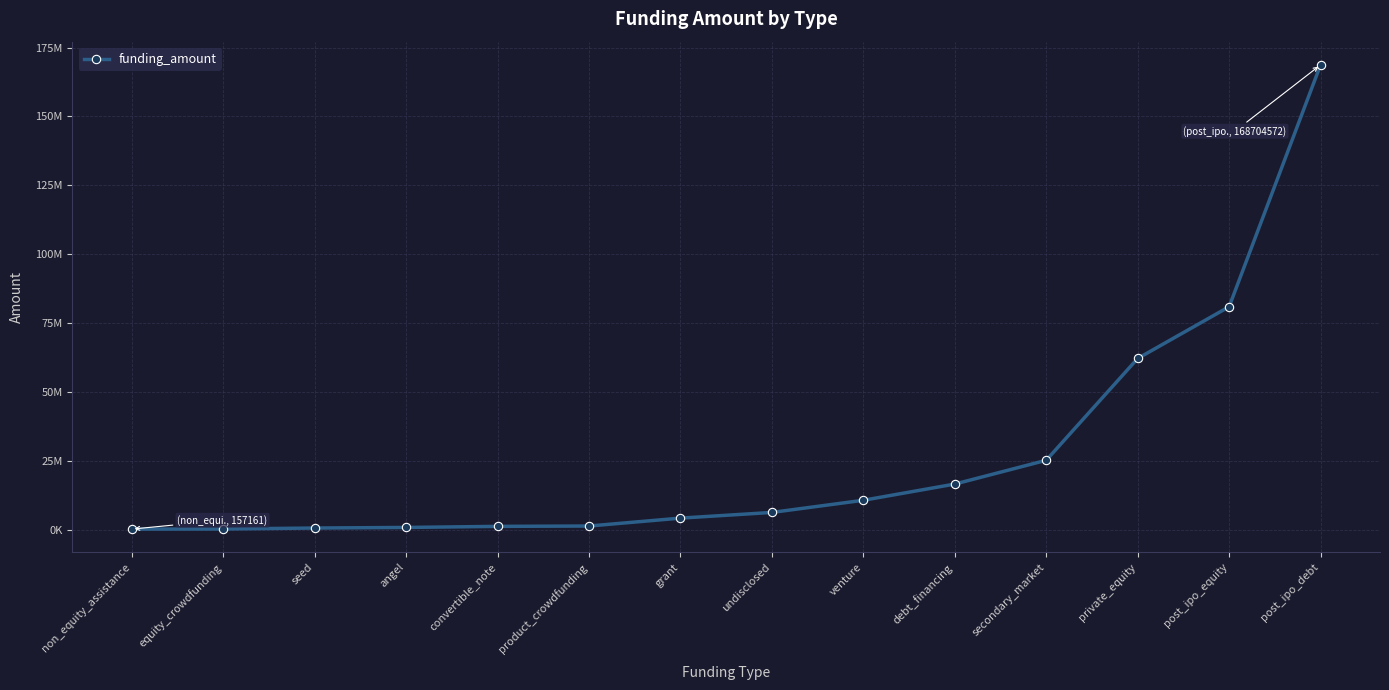

Which category has the highest value across all series?

post_ipo_debt